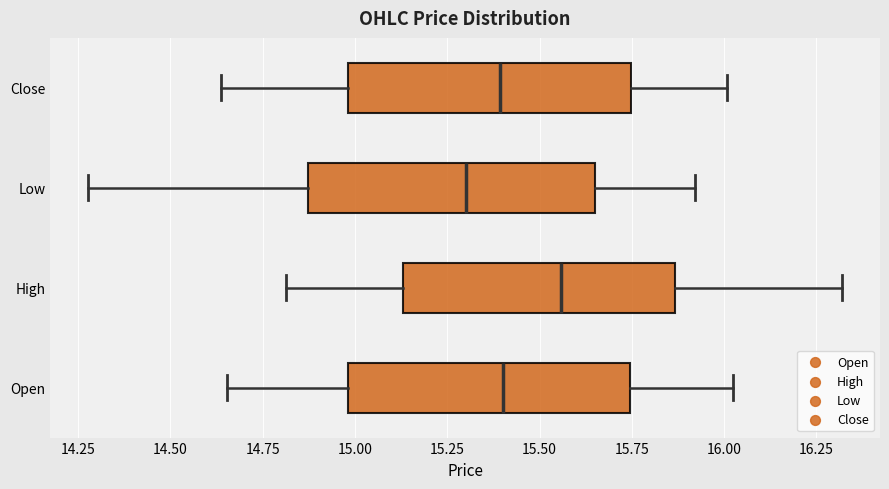

Reading bottom to top, read every box against the x-axis: the position of its median line, the range the box covers, and the ends of its whiskers. The values are not printed on the chart, so give them approximately, as read against the axis.

Open: median 15.40, box 15.00 to 15.75, whiskers 14.65 to 16.05
High: median 15.55, box 15.15 to 15.85, whiskers 14.80 to 16.30
Low: median 15.30, box 14.85 to 15.65, whiskers 14.30 to 15.90
Close: median 15.40, box 15.00 to 15.75, whiskers 14.65 to 16.00